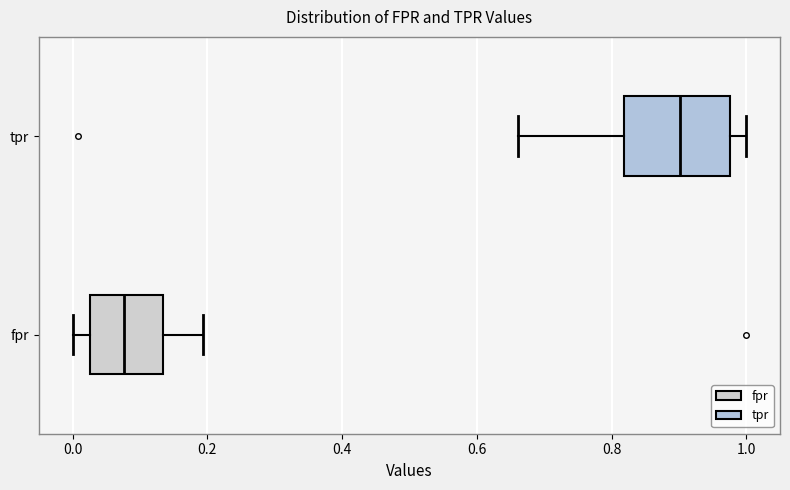

Which box has the furthest to the right median line?

tpr